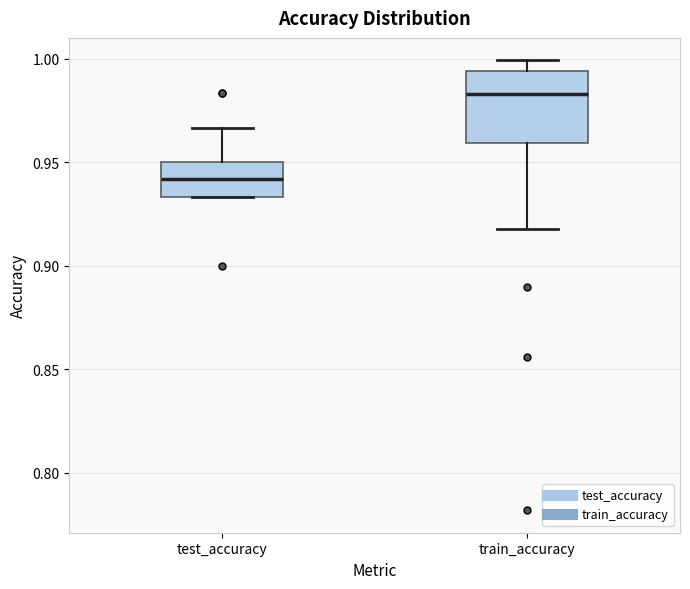

Reading left to right, read every box against the y-axis: the position of its median line, the range the box covers, and the ends of its whiskers. The values are not printed on the chart, so give them approximately, as read against the axis.

test_accuracy: median 0.940, box 0.935 to 0.950, whiskers 0.935 to 0.965
train_accuracy: median 0.985, box 0.960 to 0.995, whiskers 0.920 to 1.000